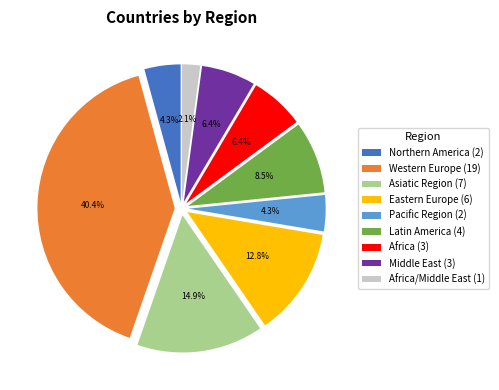

Between Asiatic Region (7) and Middle East (3), which is larger?

Asiatic Region (7)